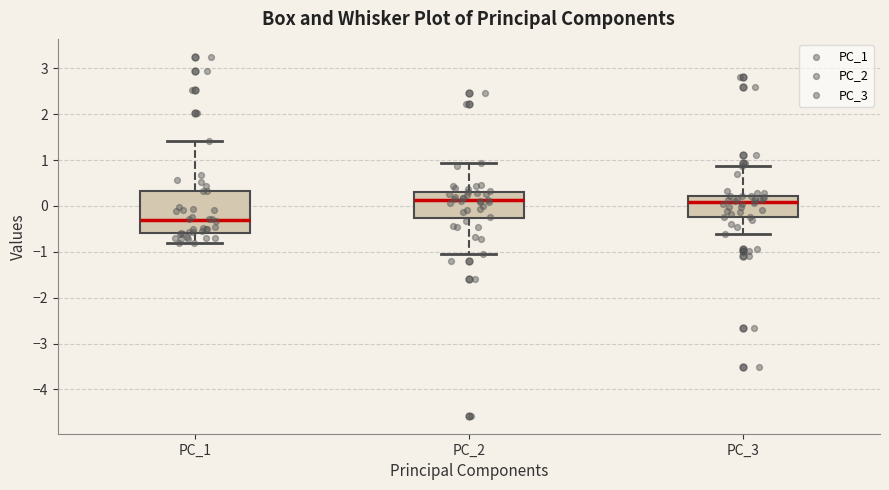

Reading left to right, transcribe this box plot: for each box, give where its median line is, the range the box spans, and where its two whiskers end, as read against the y-axis. The values are not printed on the chart, so give them approximately, as read against the axis.

PC_1: median -0.3, box -0.6 to 0.3, whiskers -0.8 to 1.4
PC_2: median 0.1, box -0.3 to 0.3, whiskers -1.0 to 0.9
PC_3: median 0.1, box -0.2 to 0.2, whiskers -0.6 to 0.9